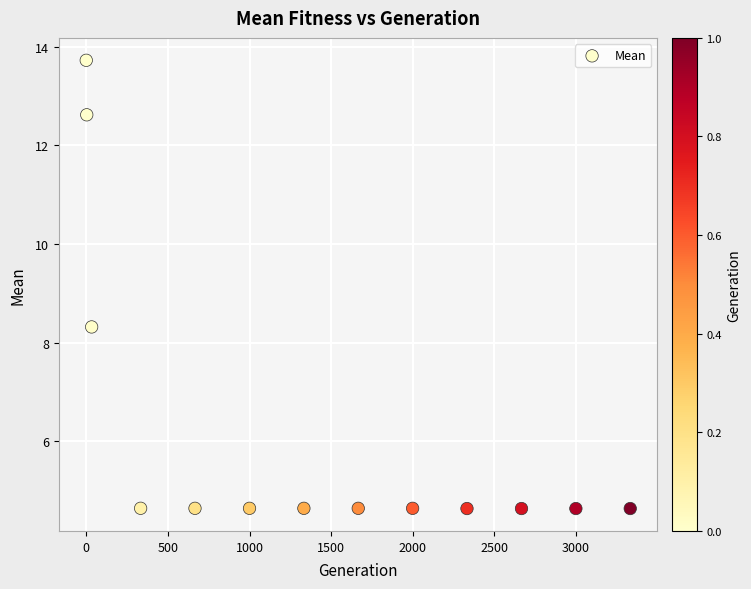

What Y value in the scatter plot is closest to 9?

8.3